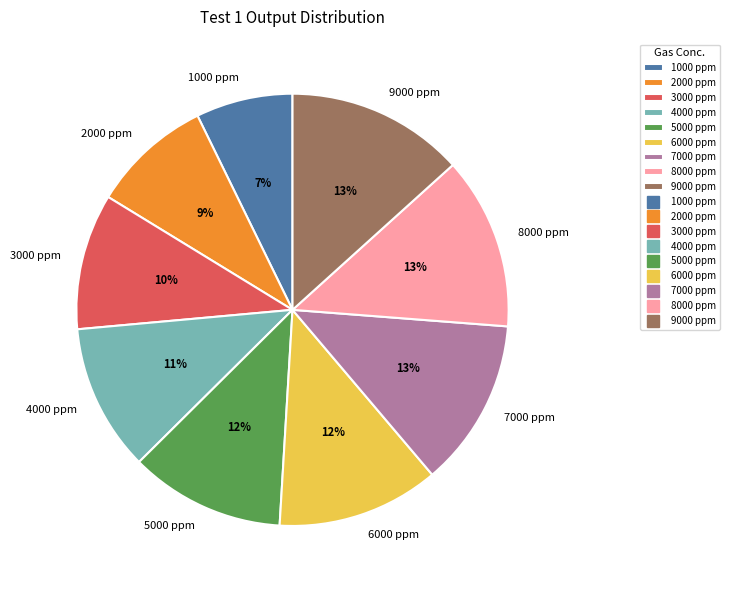

Do 6000 ppm and 4000 ppm together represent more than half of the pie?

No